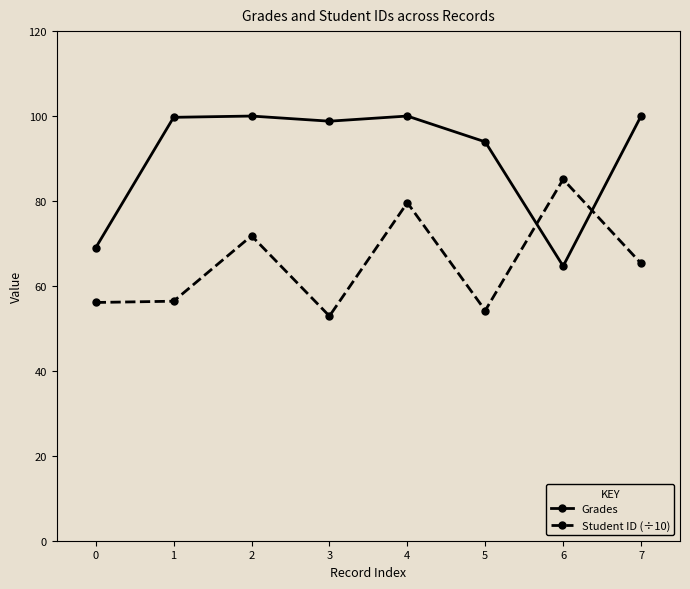

True or false: Grades has more than 0 points higher than both neighbors.

True